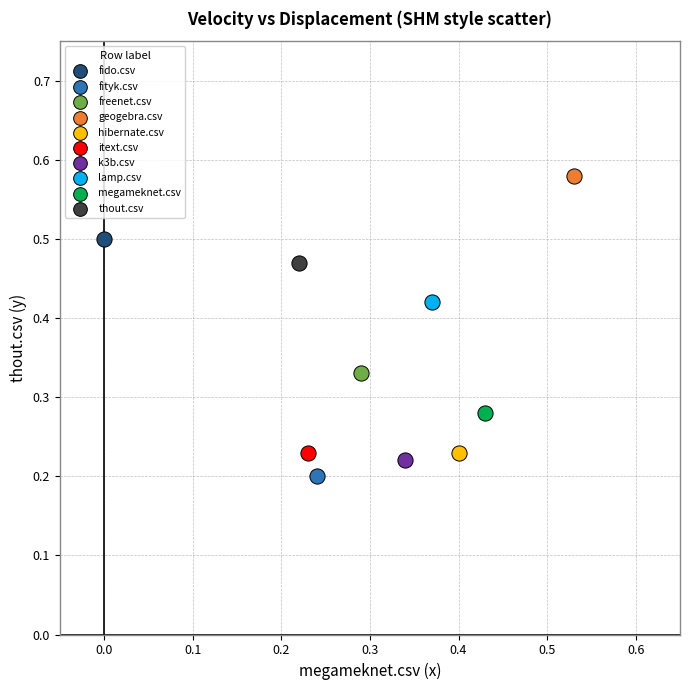

What are all the series names shown in the legend?

fido.csv, fityk.csv, freenet.csv, geogebra.csv, hibernate.csv, itext.csv, k3b.csv, lamp.csv, megameknet.csv, thout.csv